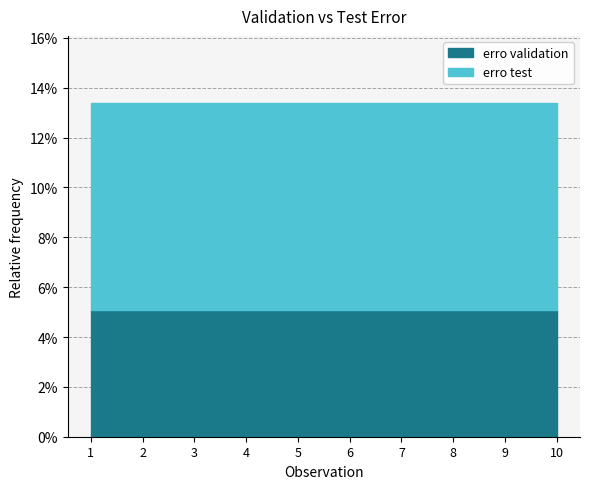

What is the minimum value shown in the chart?

0.1